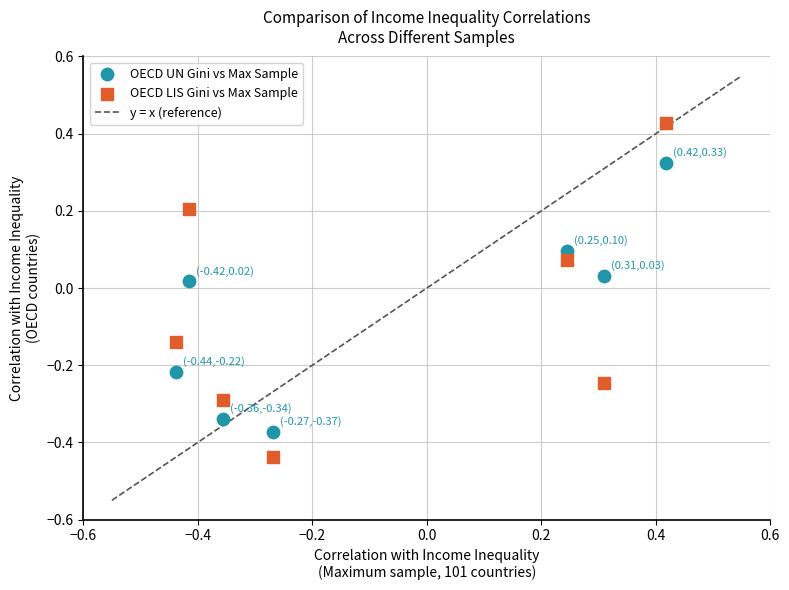

Which series contains the highest Y value?

OECD LIS Gini vs Max Sample